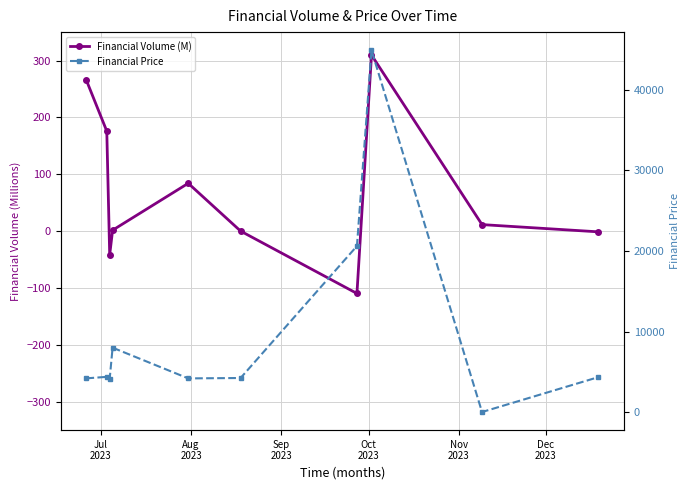

True or false: Financial Price has a value of 2307.8 at Oct
2023.

False